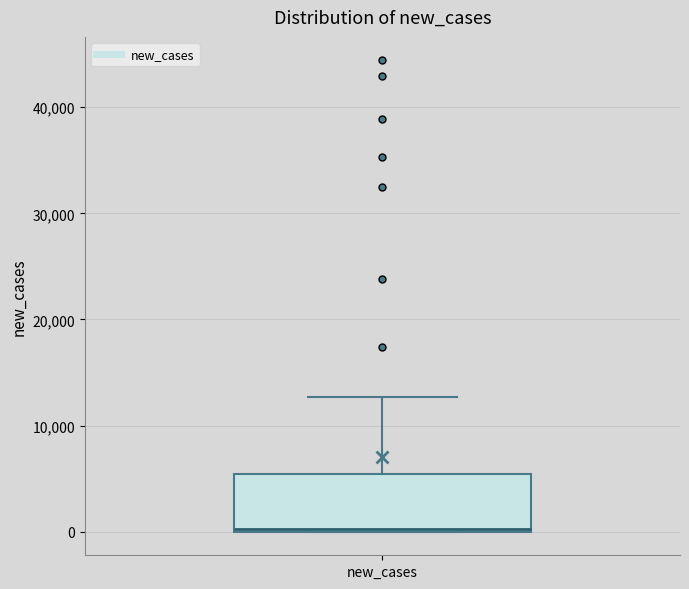

Read this box plot against the y-axis: the position of the median line, the range covered by the box, and the ends of both whiskers. The values are not printed on the chart, so give them approximately, as read against the axis.

median 0, box 0 to 5000, whiskers 0 to 13000